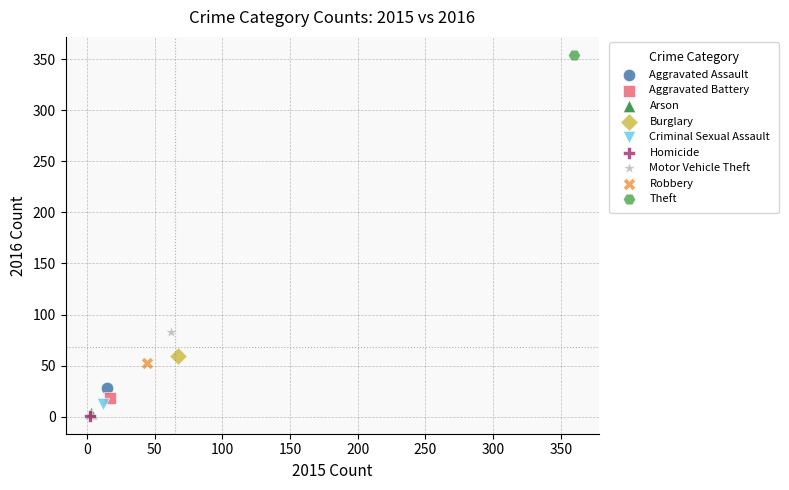

What are all the series names shown in the legend?

Aggravated Assault, Aggravated Battery, Arson, Burglary, Criminal Sexual Assault, Homicide, Motor Vehicle Theft, Robbery, Theft